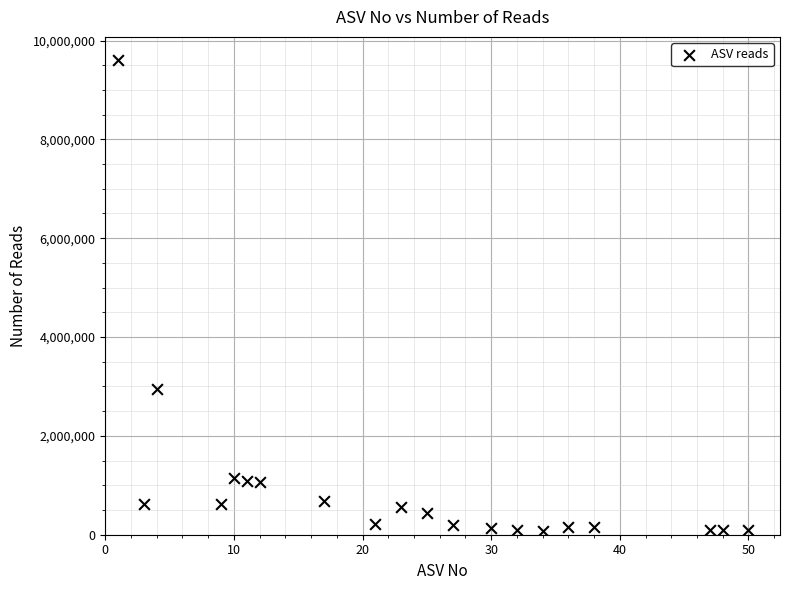

What Y value in the scatter plot is closest to 4840513?

2956789